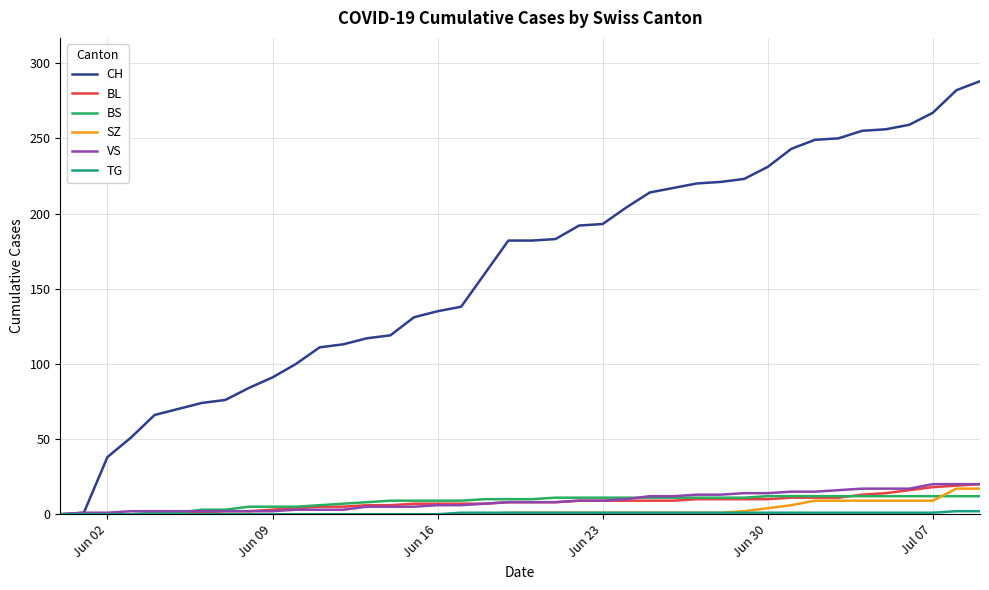

What is the difference between the maximum and minimum values in the CH series?

288